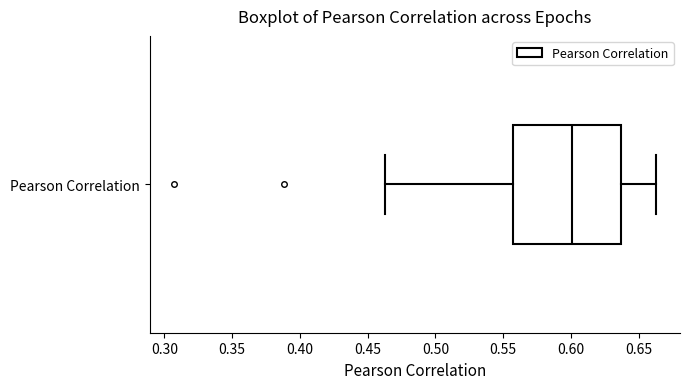

Read this box plot against the x-axis: the position of the median line, the range covered by the box, and the ends of both whiskers. The values are not printed on the chart, so give them approximately, as read against the axis.

median 0.600, box 0.555 to 0.635, whiskers 0.465 to 0.665